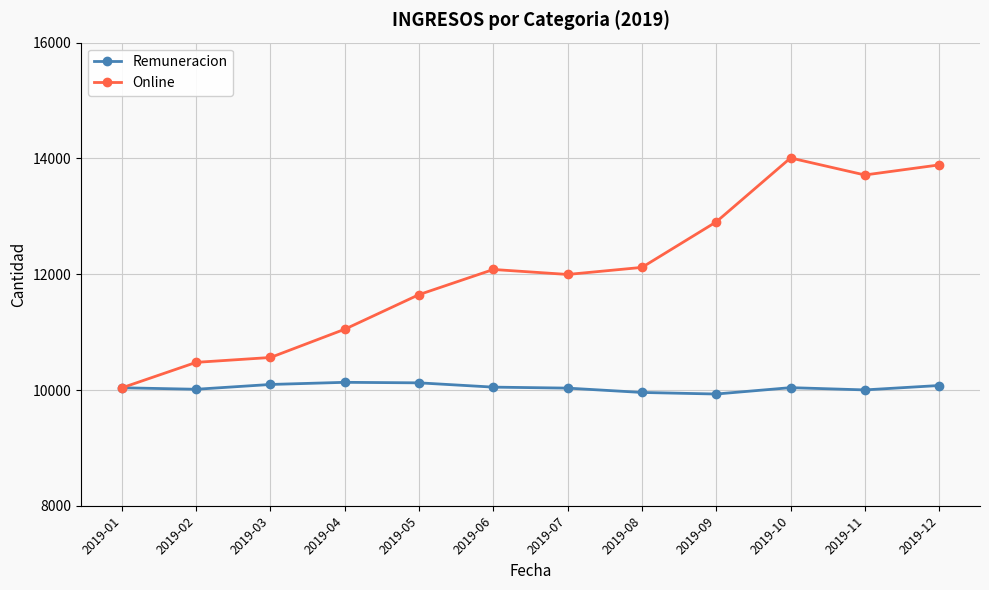

Which series has the largest range (max minus min)?

Online